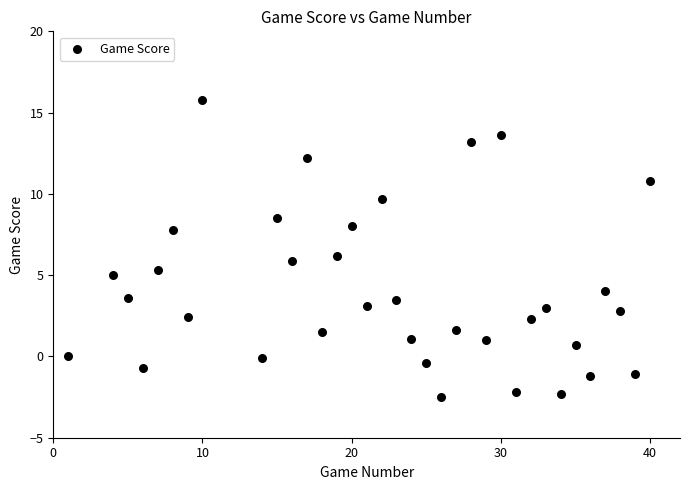

What is the range of X values (max minus min)?

39.0